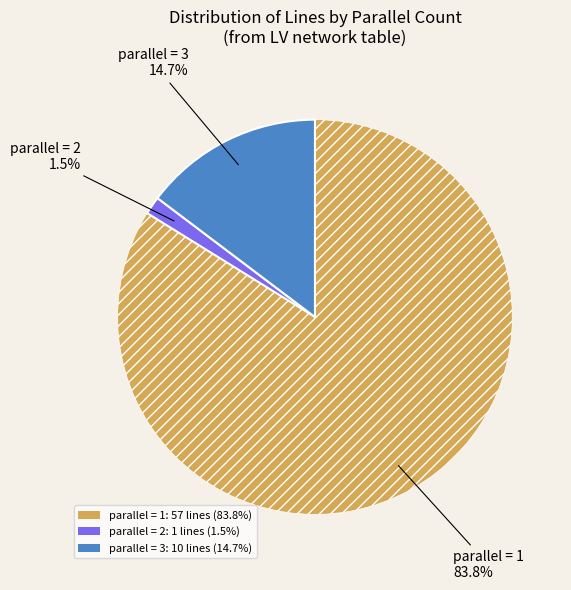

Does parallel = 1: 57 lines (83.8%) represent more than half of the total?

Yes